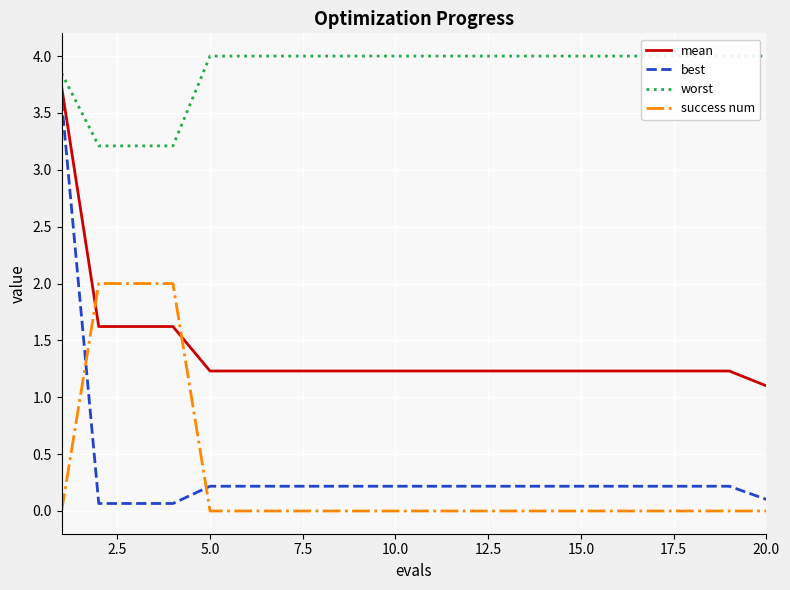

What value does the mean series have at 20.0?

1.1